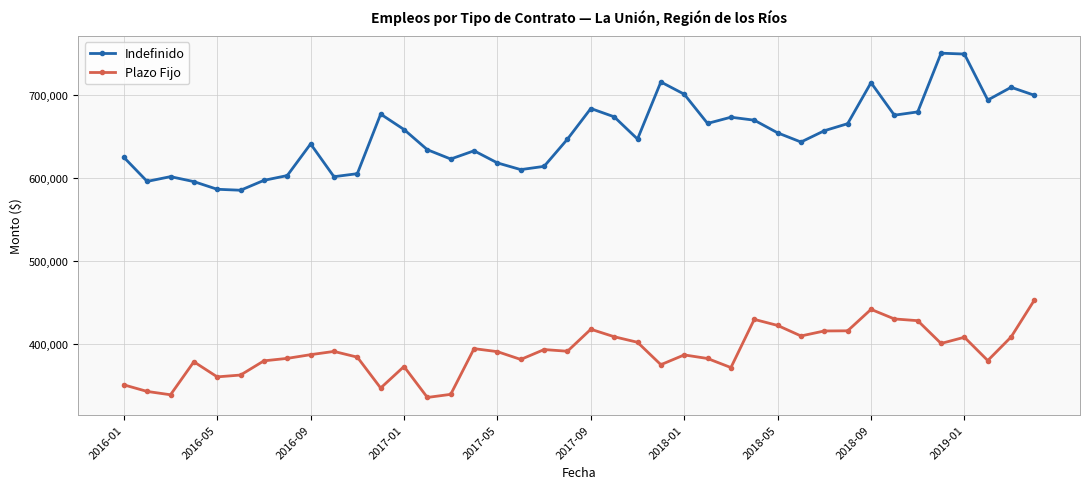

True or false: Indefinido and Plazo Fijo cross at least once.

False